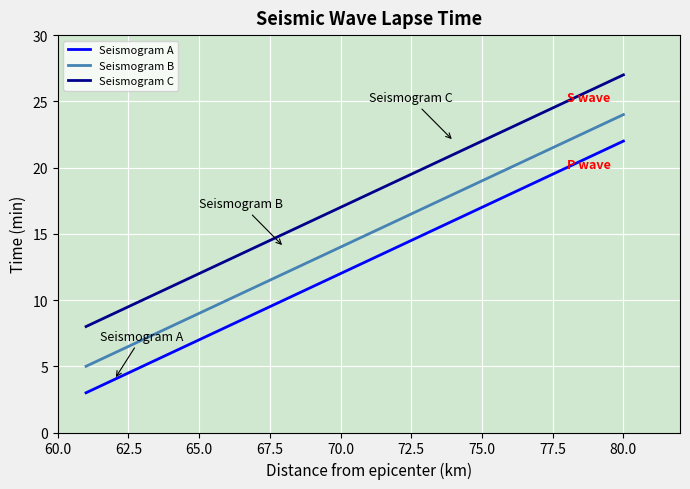

What is the highest value of the Seismogram A series?

22